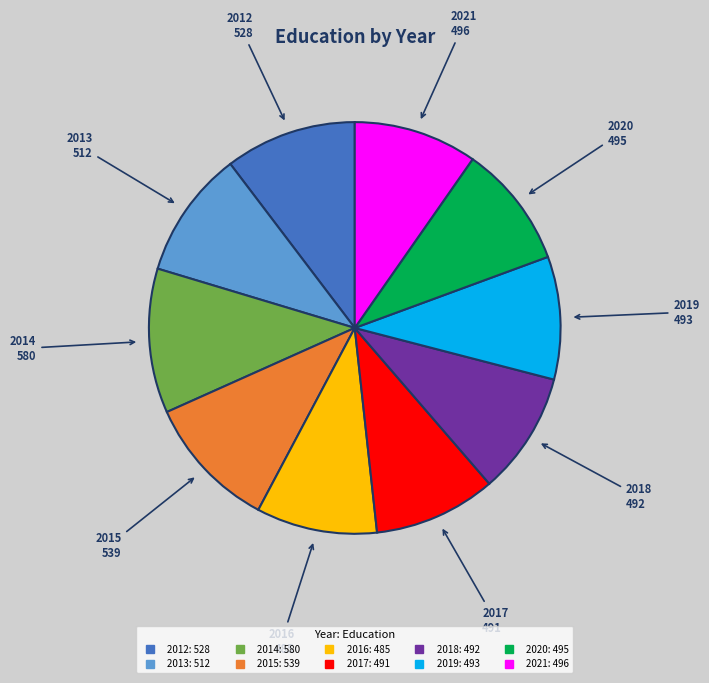

Is it true that 2019 is 1% of the pie?

False